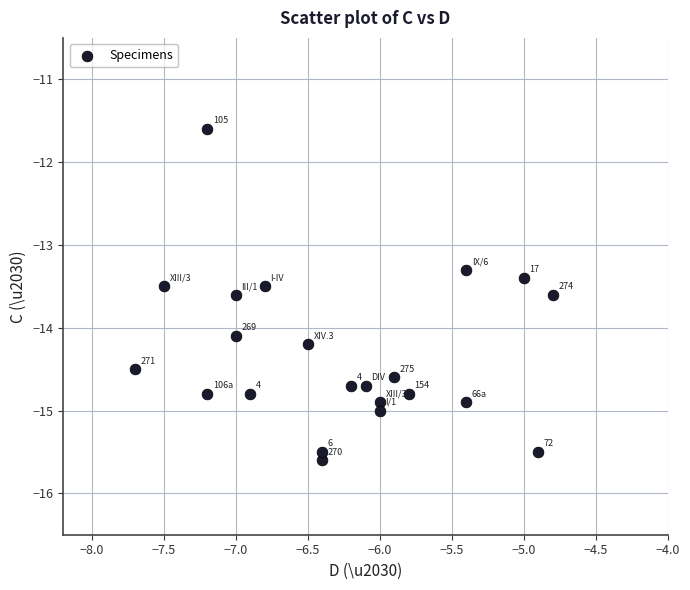

What Y value in the scatter plot is closest to -13?

-13.3